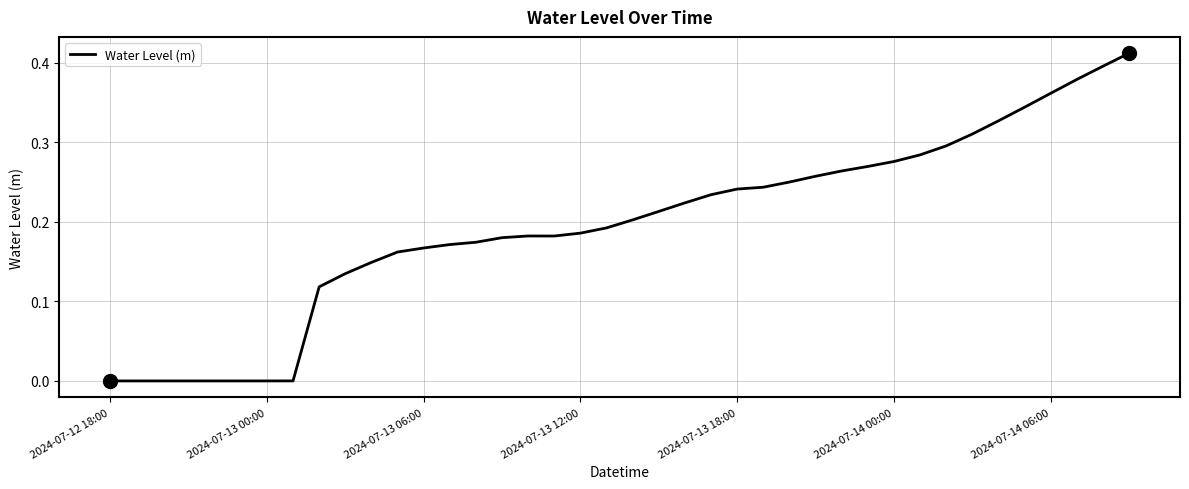

Does the chart have visible grid lines?

Yes